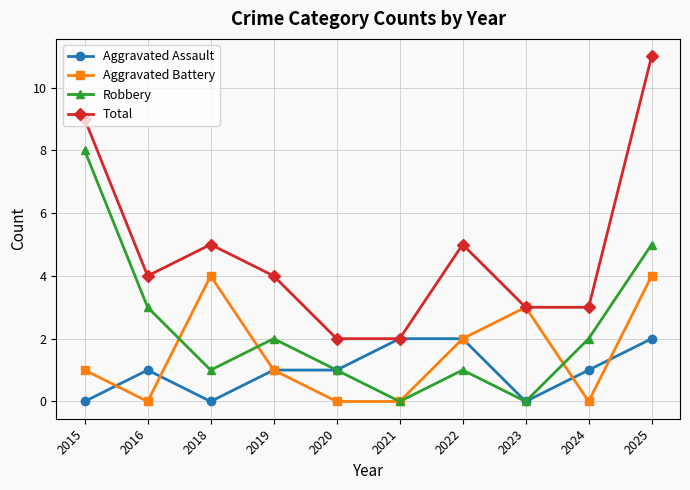

True or false: Robbery and Total cross at least once.

False